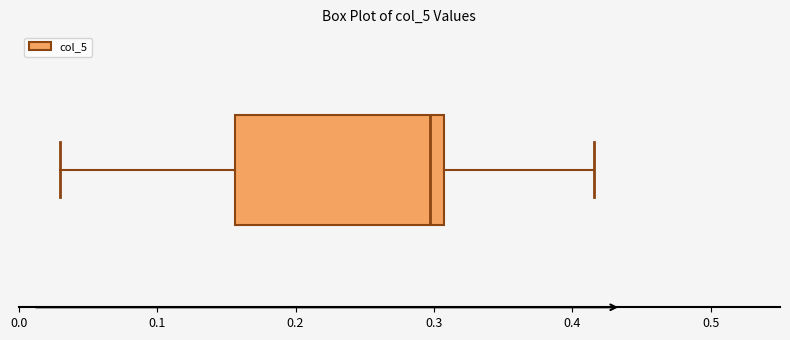

Where does the left whisker of the box end on the x-axis? The values are not printed on the chart, so give them approximately, as read against the axis.

0.03